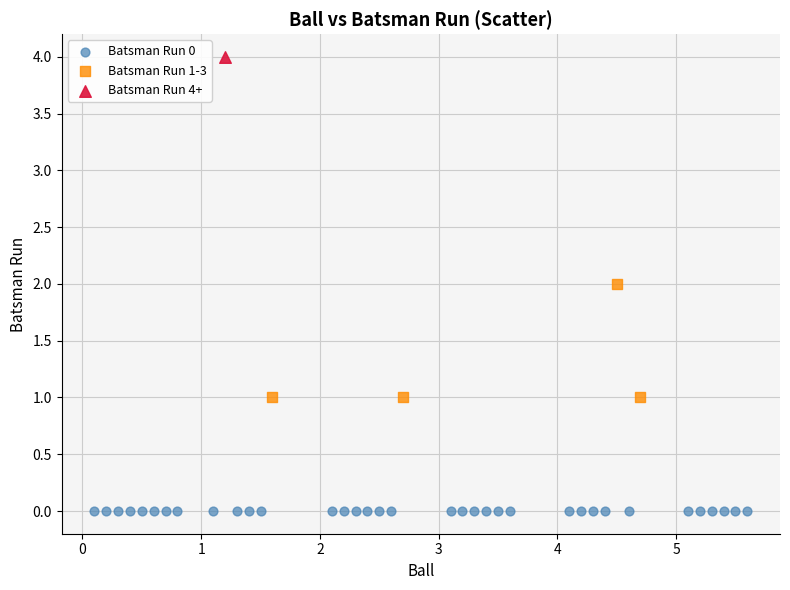

What are all the series names shown in the legend?

Batsman Run 0, Batsman Run 1-3, Batsman Run 4+